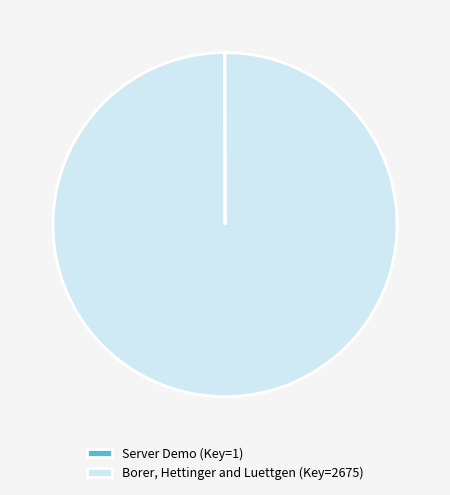

The Borer, Hettinger and Luettgen slice represents 100% of the pie. True or false?

True